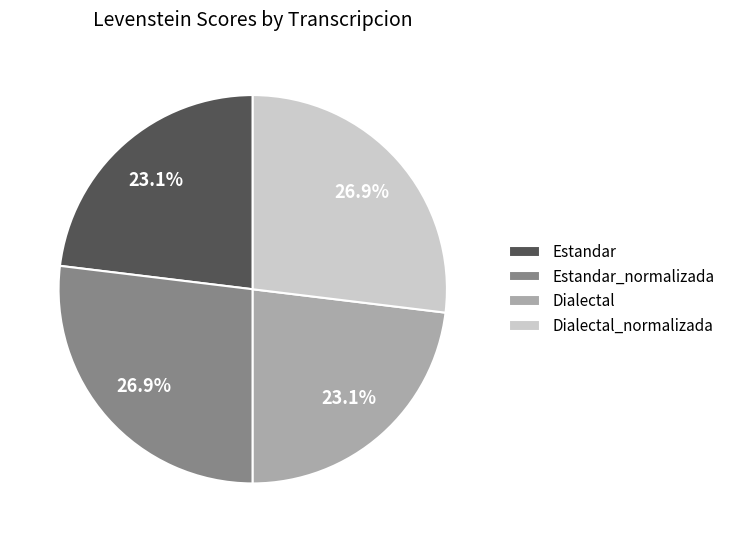

What is the ratio of the value at Estandar_normalizada to the value at Estandar?

1.2